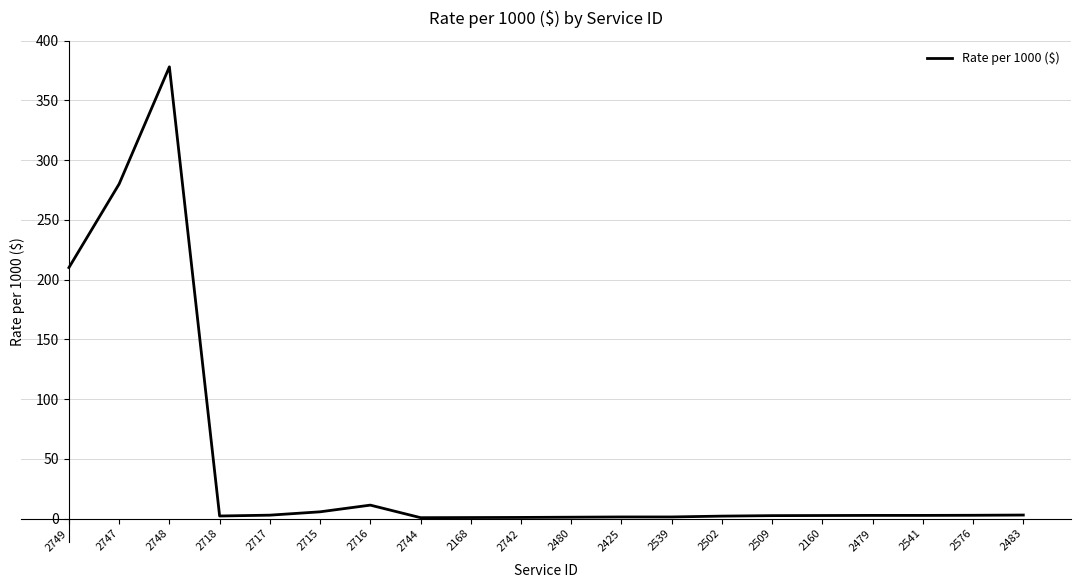

What is the average value?

45.7